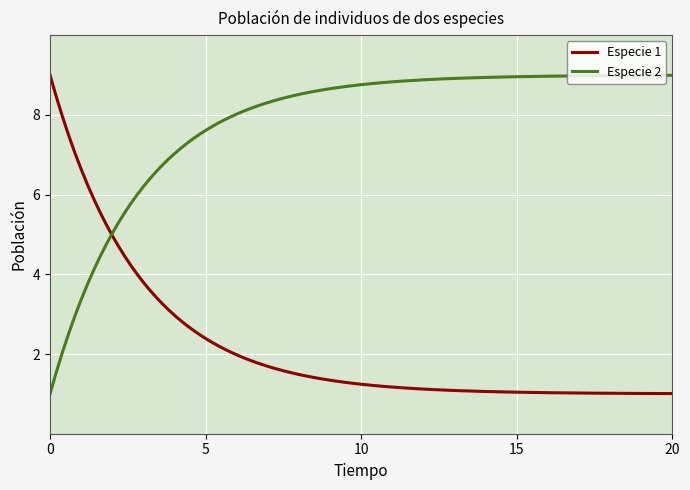

Which series has the largest total across all categories?

Especie 2